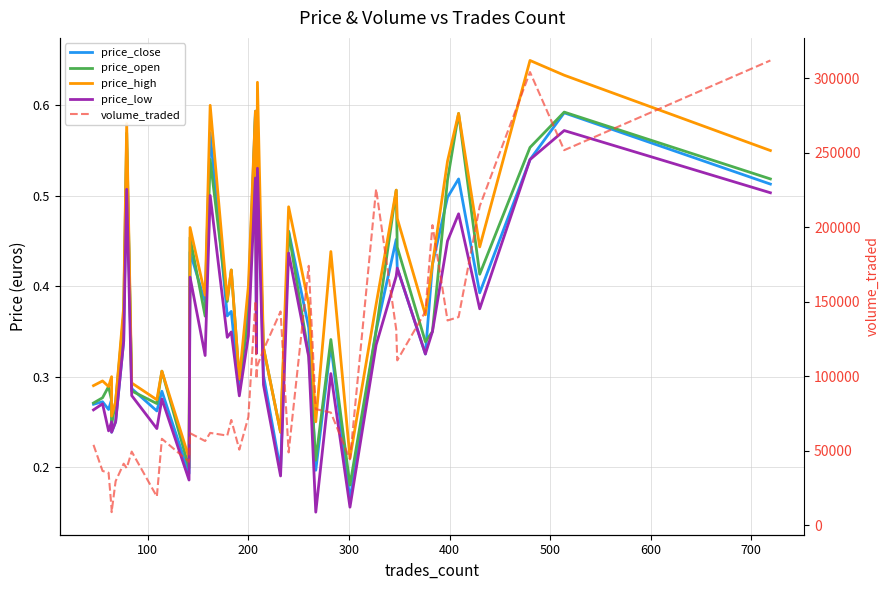

How many lines are shown in the chart?

5